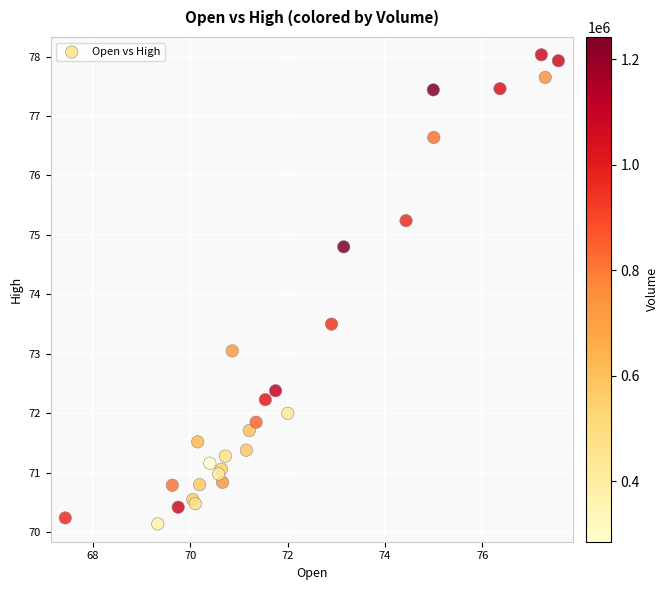

What Y value in the scatter plot is closest to 74?

73.5